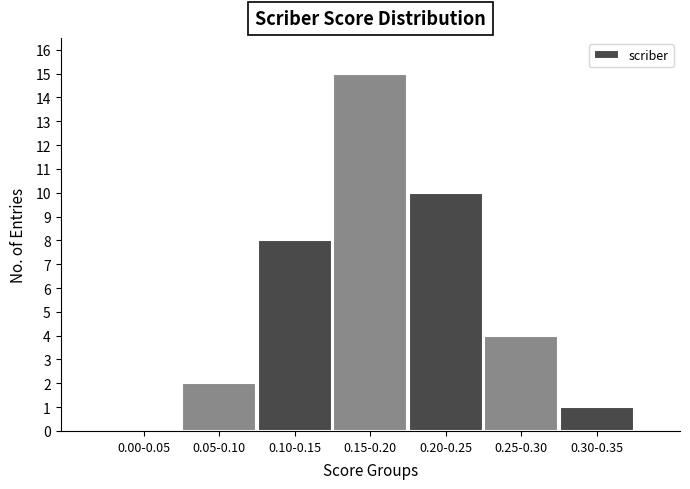

Reading right to left, list all the values displayed in this chart.

0.30-0.35=1	0.25-0.30=4	0.20-0.25=10	0.15-0.20=15	0.10-0.15=8	0.05-0.10=2	0.00-0.05=0